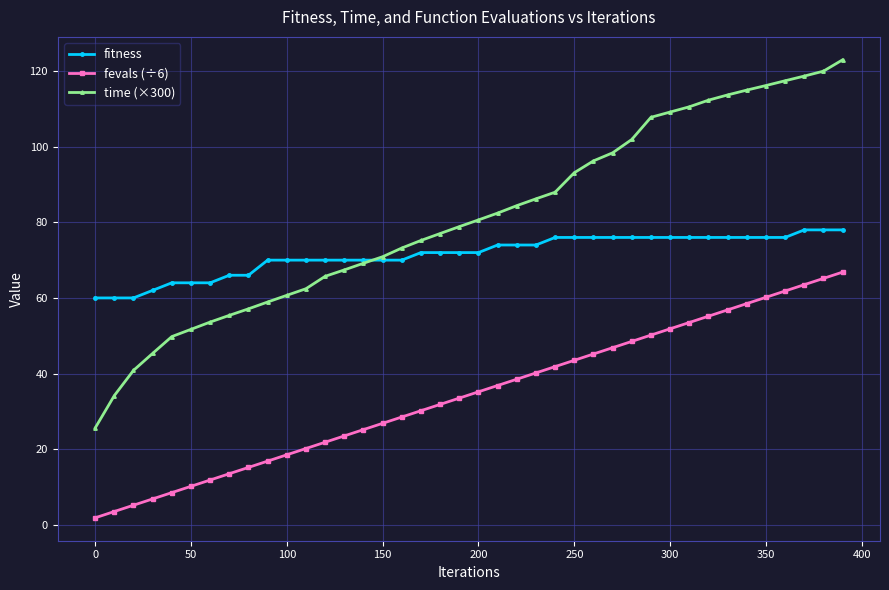

How many lines are shown in the chart?

3